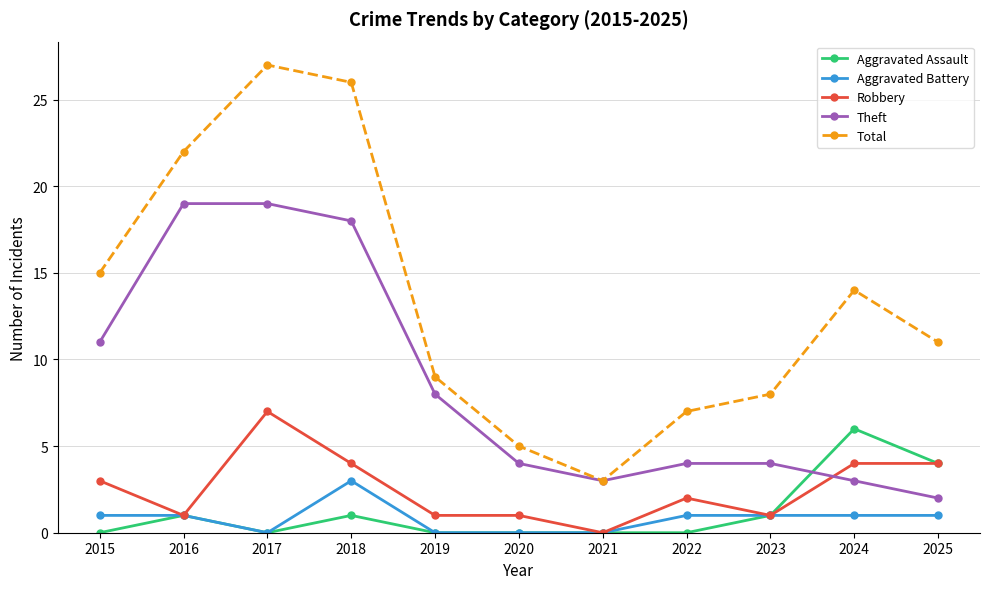

True or false: Robbery and Total cross at least once.

False